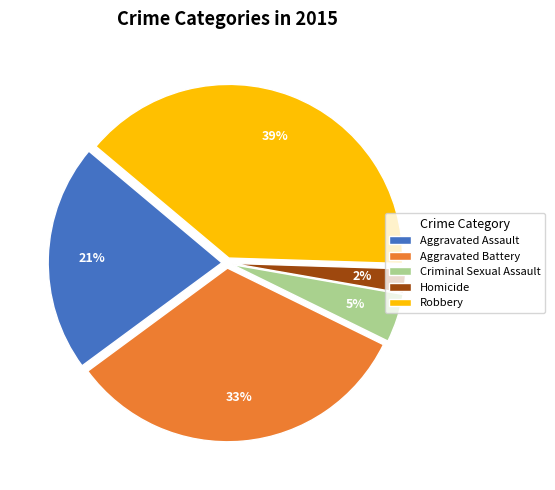

Which category has the biggest portion of the pie?

Robbery